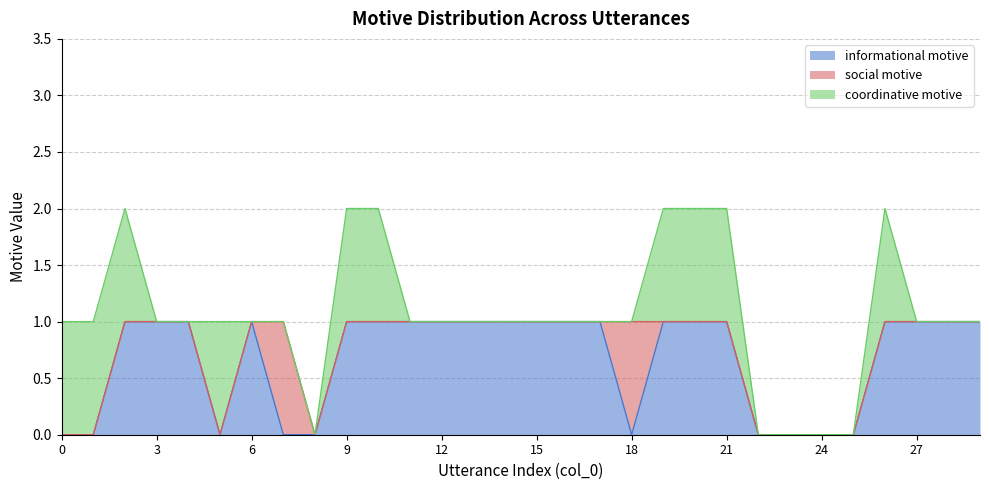

Reading left to right, what are all the values shown in this chart?

informational motive: 0=0	1=0	2=1	3=1	4=1	5=0	6=1	7=0	8=0	9=1	10=1	11=1	12=1	13=1	14=1	15=1	16=1	17=1	18=0	19=1	20=1	21=1	22=0	23=0	24=0	25=0	26=1	27=1	28=1	29=1
social motive: 0=0	1=0	2=0	3=0	4=0	5=0	6=0	7=1	8=0	9=0	10=0	11=0	12=0	13=0	14=0	15=0	16=0	17=0	18=1	19=0	20=0	21=0	22=0	23=0	24=0	25=0	26=0	27=0	28=0	29=0
coordinative motive: 0=1	1=1	2=1	3=0	4=0	5=1	6=0	7=0	8=0	9=1	10=1	11=0	12=0	13=0	14=0	15=0	16=0	17=0	18=0	19=1	20=1	21=1	22=0	23=0	24=0	25=0	26=1	27=0	28=0	29=0